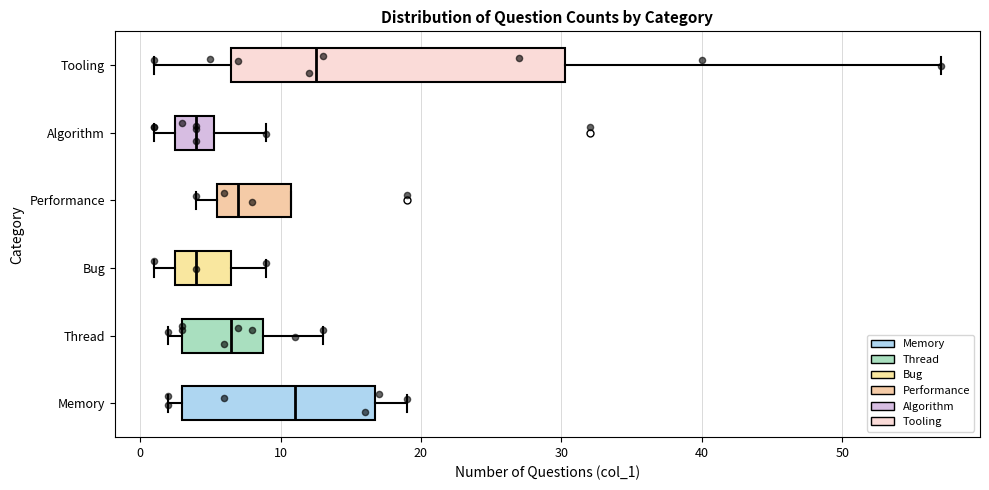

Reading bottom to top, read every box against the x-axis: the position of its median line, the range the box covers, and the ends of its whiskers. The values are not printed on the chart, so give them approximately, as read against the axis.

Memory: median 11, box 3 to 17, whiskers 2 to 19
Thread: median 7, box 3 to 9, whiskers 2 to 13
Bug: median 4, box 3 to 7, whiskers 1 to 9
Performance: median 7, box 6 to 11, whiskers 4 to 11
Algorithm: median 4, box 3 to 5, whiskers 1 to 9
Tooling: median 13, box 7 to 30, whiskers 1 to 57